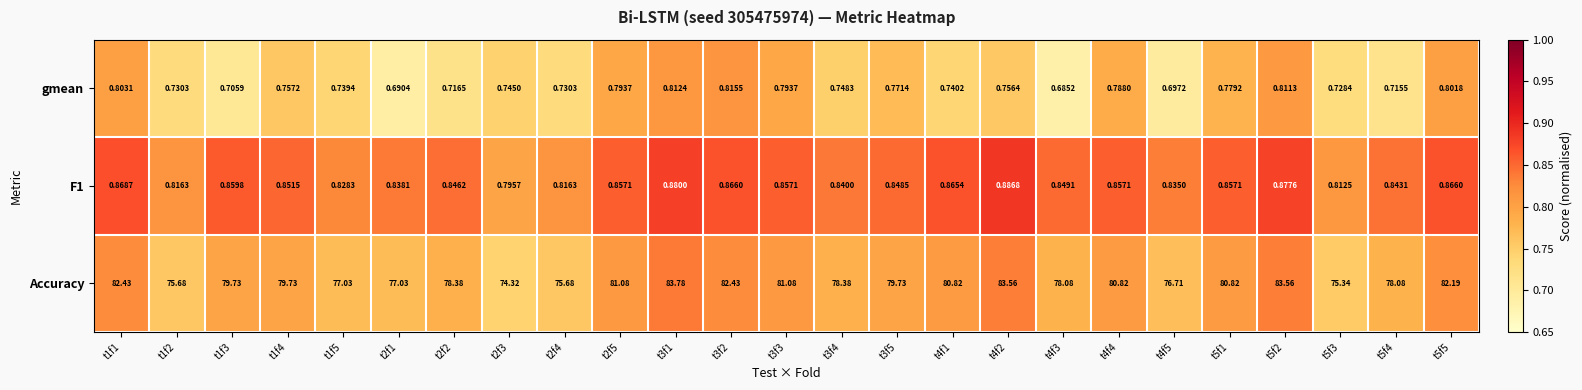

Which series has the largest total across all categories?

Accuracy